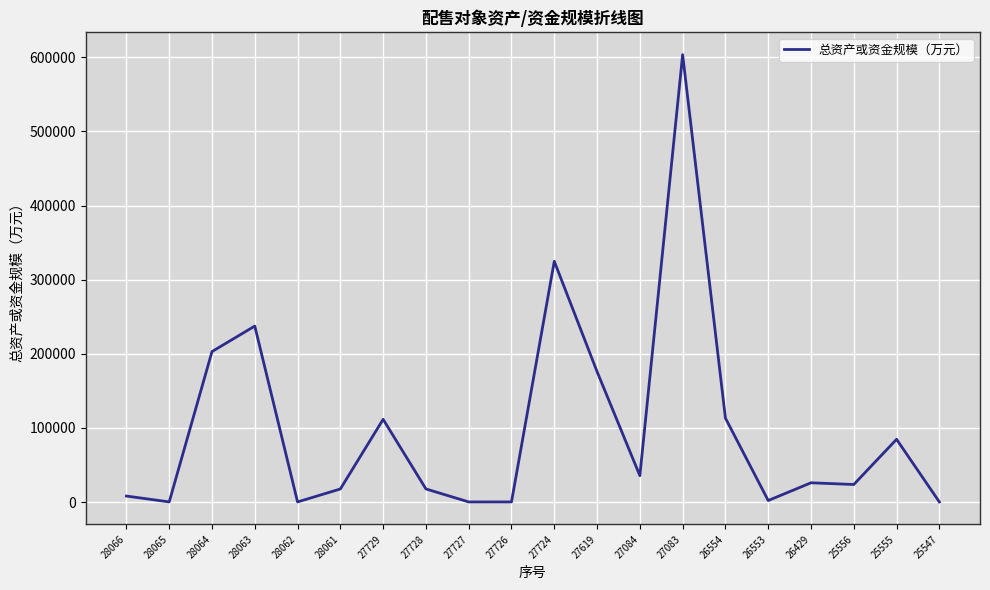

True or false: the data shows 99 at 28062.

True